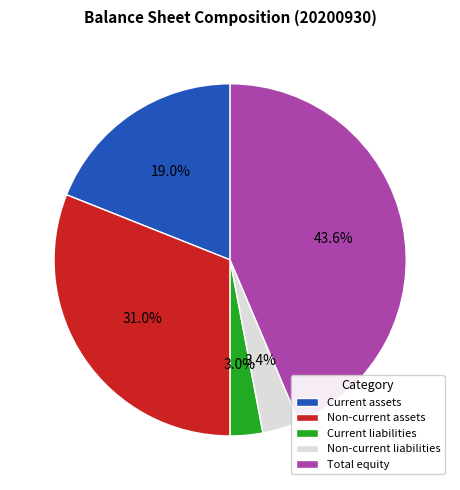

Does Non-current assets represent more than half of the total?

No